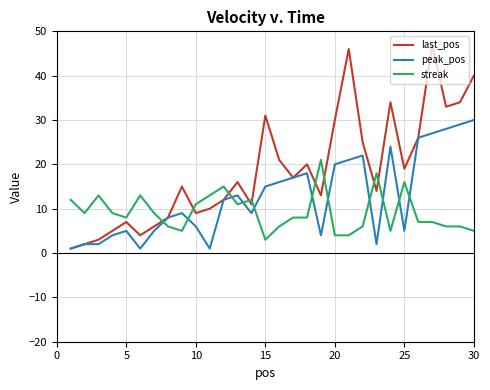

List the series in order of their peak value, highest first.

last_pos, peak_pos, streak